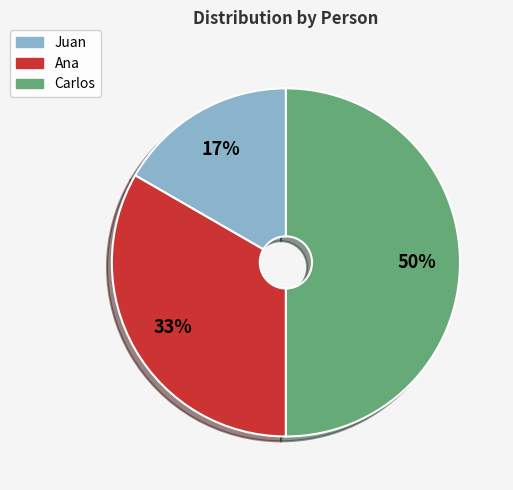

Do Carlos and Ana together represent more than half of the pie?

Yes